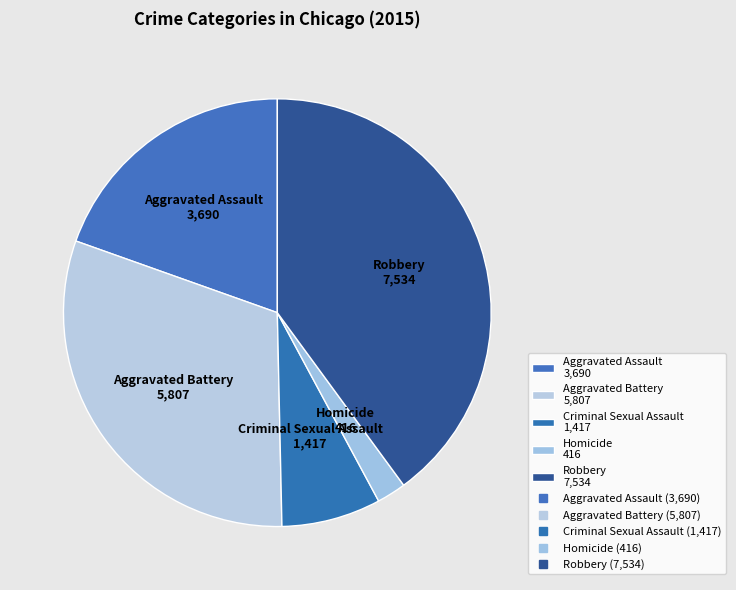

True or false: Aggravated Assault accounts for 20% of the total.

True